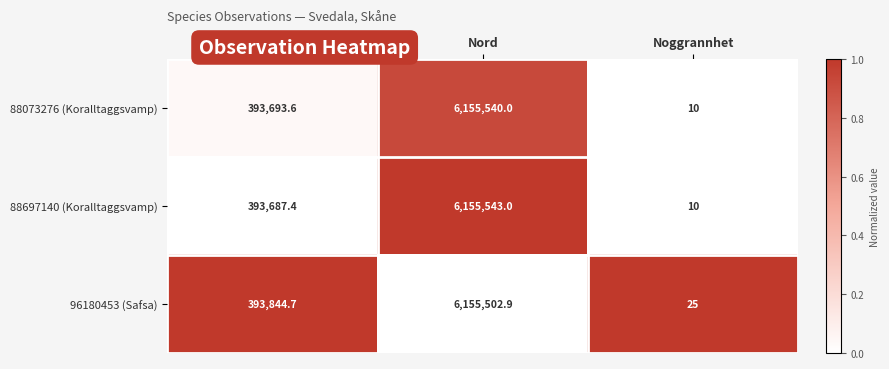

Where does the 96180453 (Safsa) series first go above 393844?

Ost